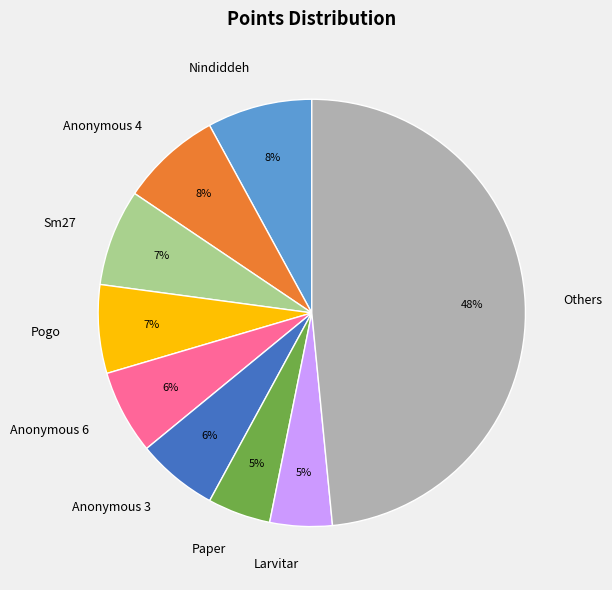

Is there any slice that represents more than half of the pie?

No